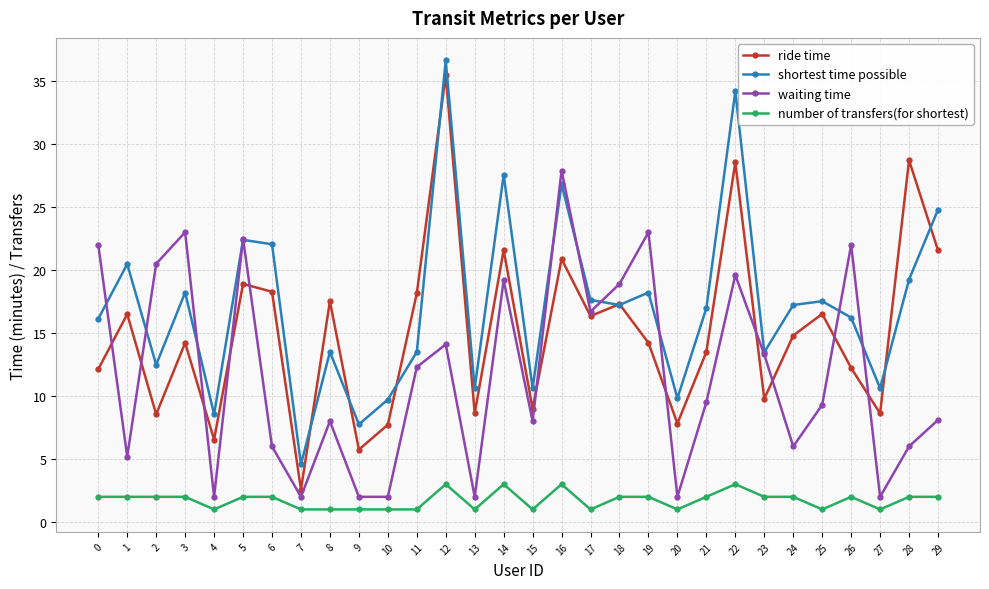

What is the sum of all shortest time possible values?

514.9